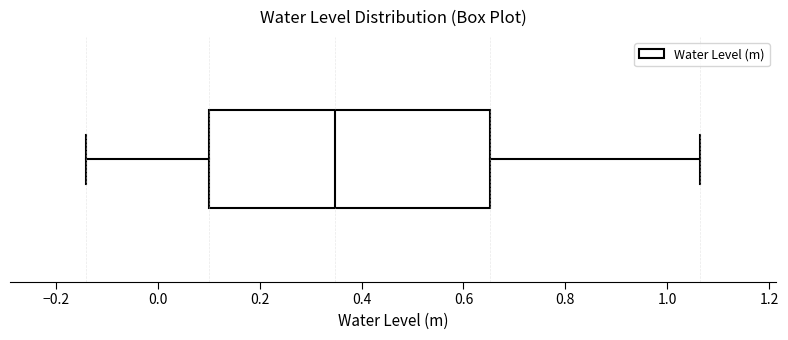

Transcribe this box plot: give where the median line is, the range the box spans, and where the two whiskers end, as read against the x-axis. The values are not printed on the chart, so give them approximately, as read against the axis.

median 0.34, box 0.10 to 0.66, whiskers -0.14 to 1.06